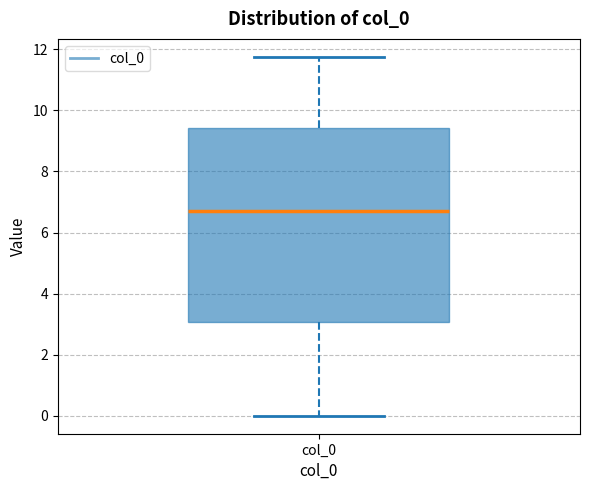

Where is the upper edge of the box for col_0 on the y-axis? The values are not printed on the chart, so give them approximately, as read against the axis.

9.4